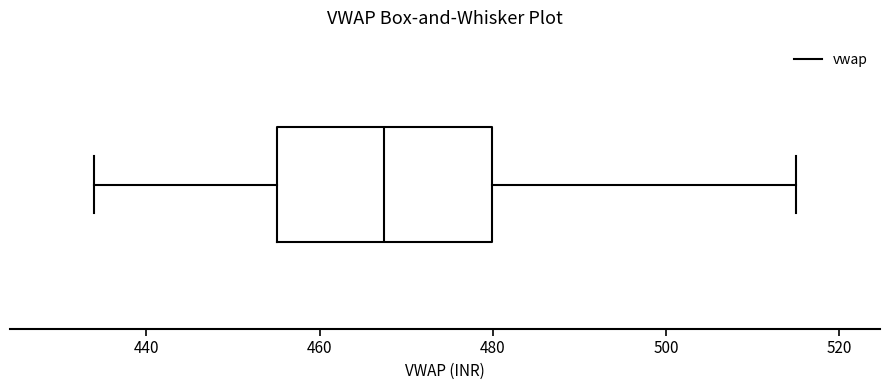

Read this box plot against the x-axis: the position of the median line, the range covered by the box, and the ends of both whiskers. The values are not printed on the chart, so give them approximately, as read against the axis.

median 468, box 456 to 480, whiskers 434 to 514